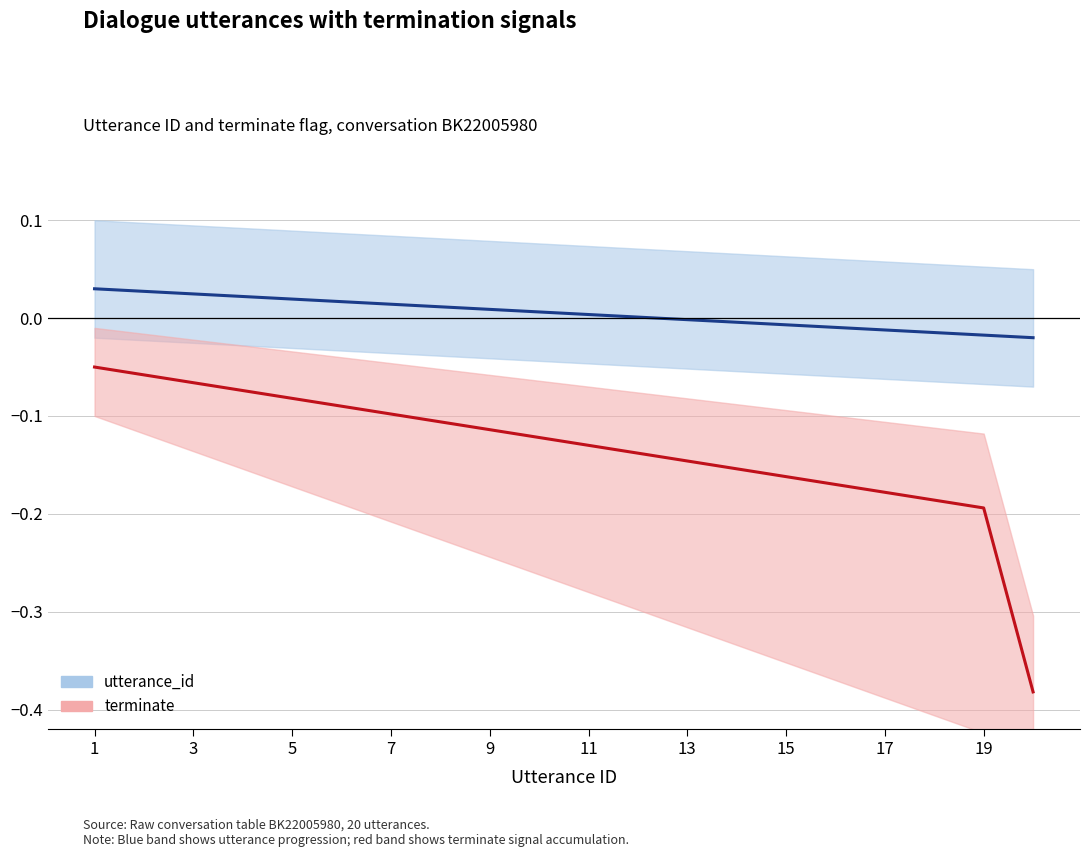

What is the difference between the maximum and second lowest values in the terminate series?

0.1